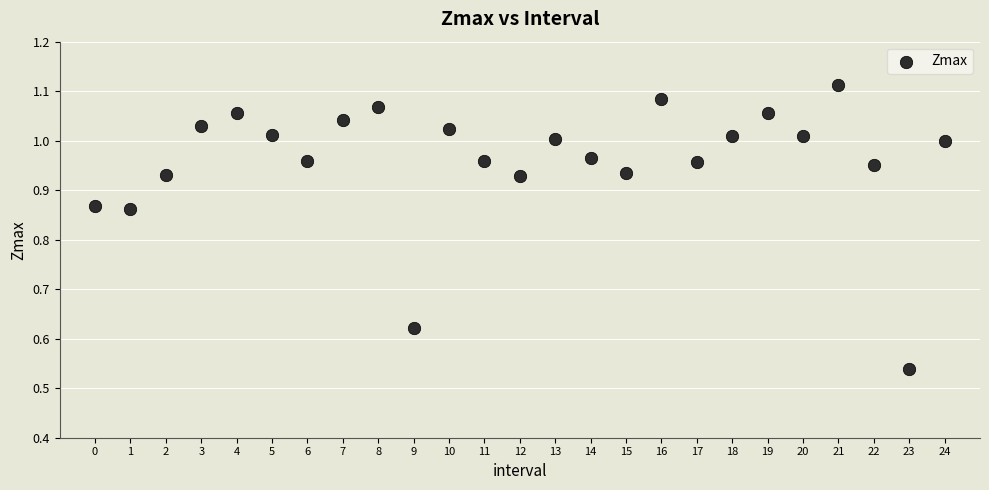

Count the number of points in this scatter plot.

25